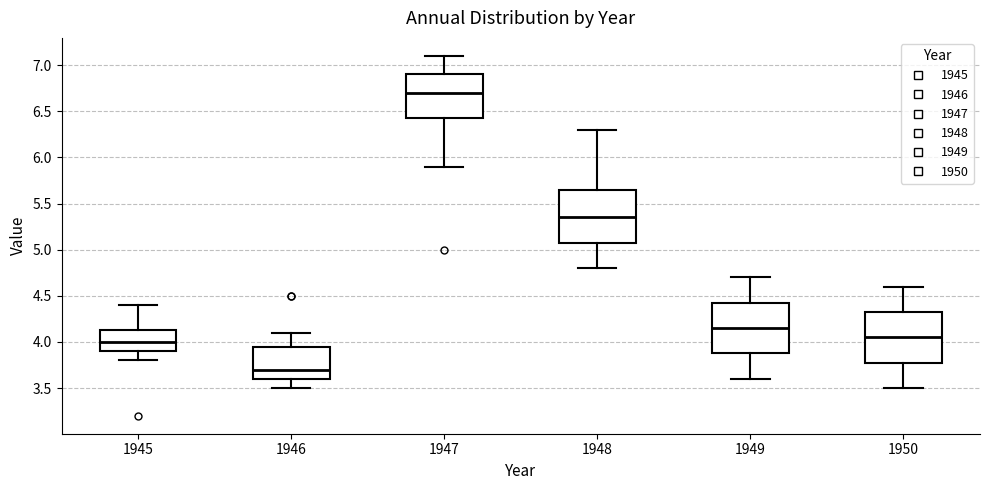

Where does the lower whisker of the box at x = 1949 end on the y-axis? The values are not printed on the chart, so give them approximately, as read against the axis.

3.60